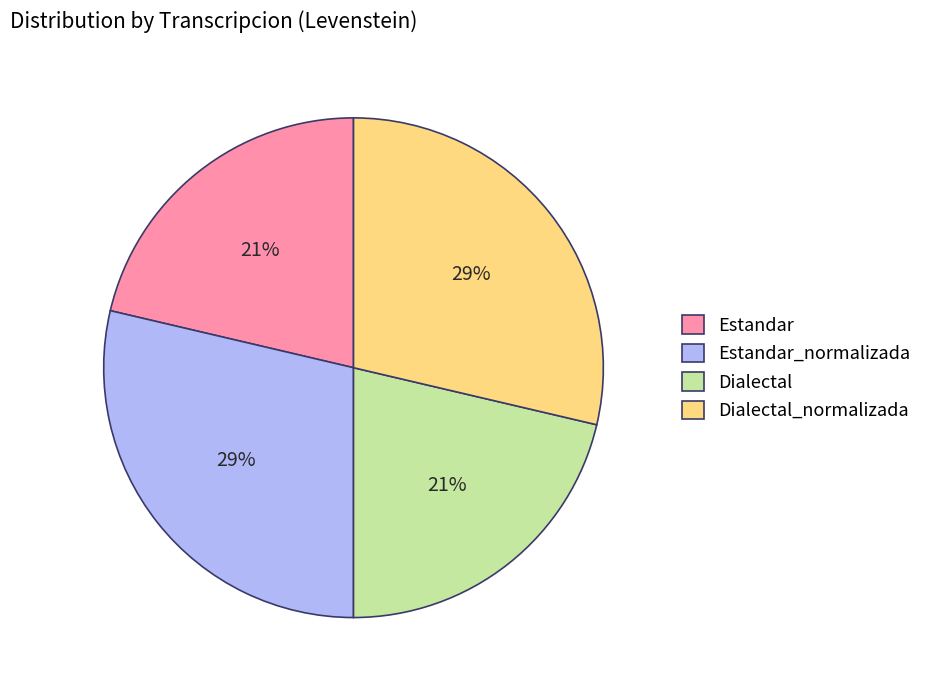

To the nearest percent, what is the average slice percentage?

25%